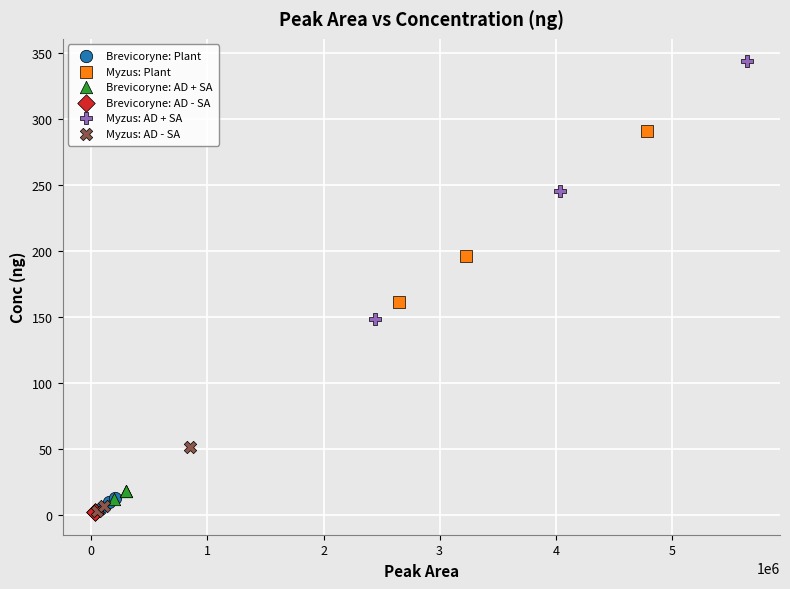

Which series has the widest spread of Y values?

Myzus: AD + SA